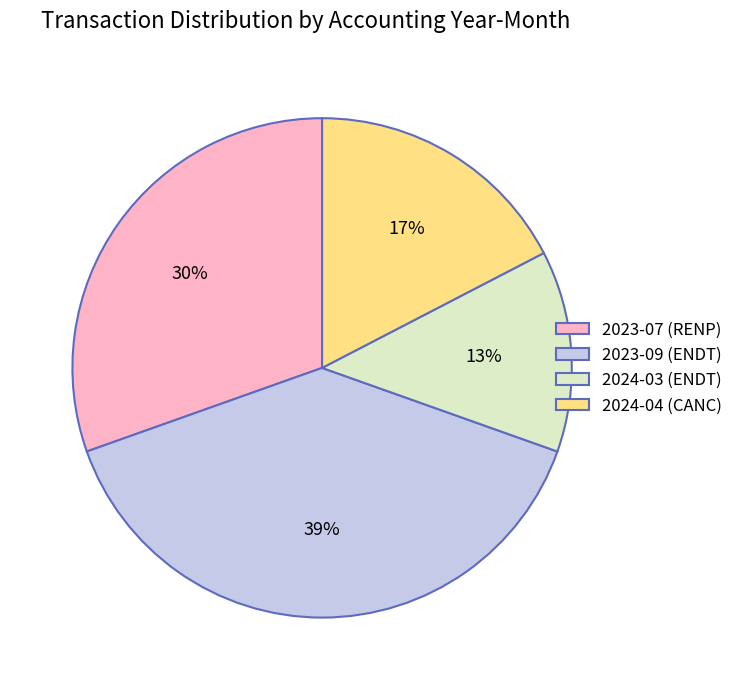

Is there any slice that represents more than half of the pie?

No